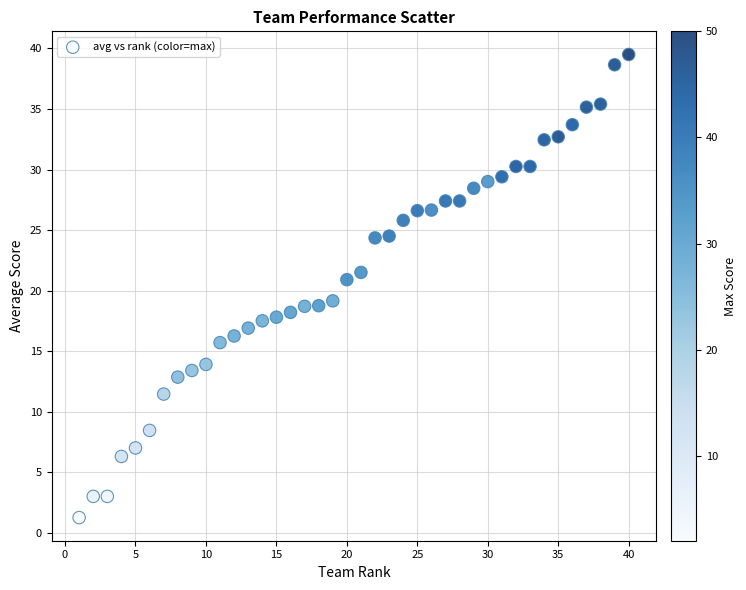

What is the range of X values (max minus min)?

39.0